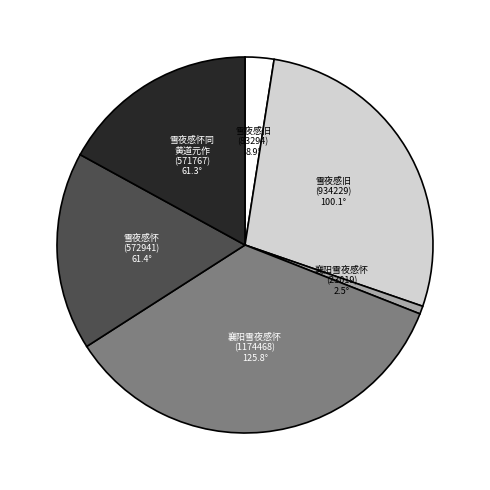

Does any single category account for the majority?

No